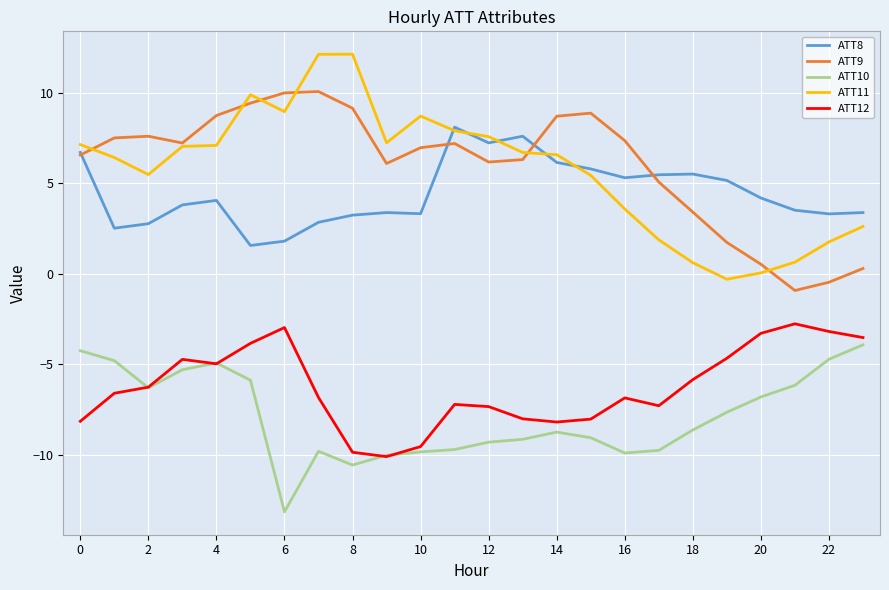

What is the maximum value shown in the chart?

12.1